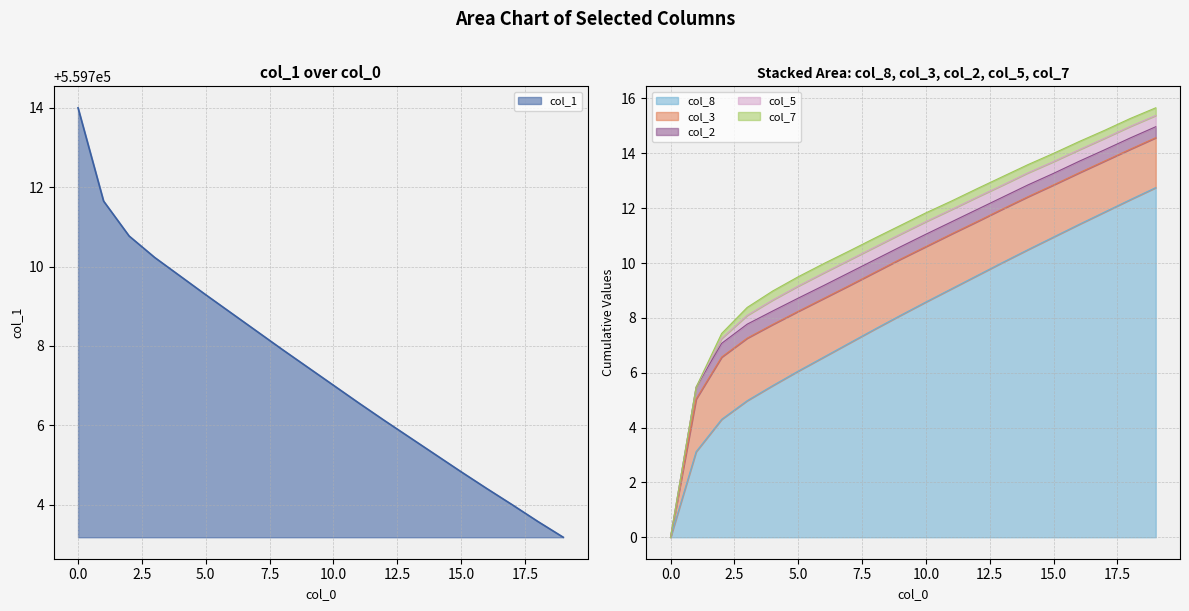

At which label does col_3 first exceed 2?

2